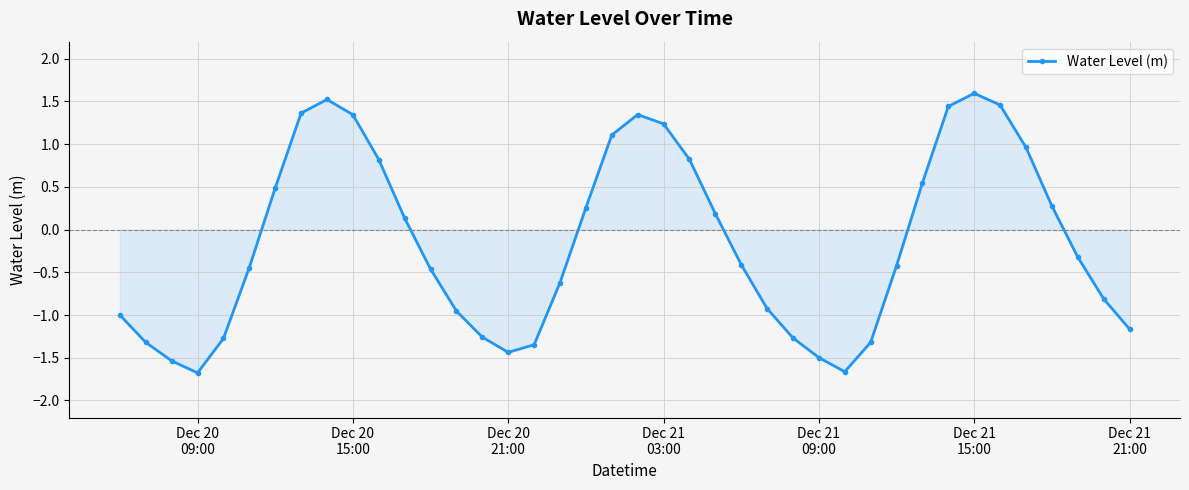

What is the difference between the second highest and minimum values?

3.2